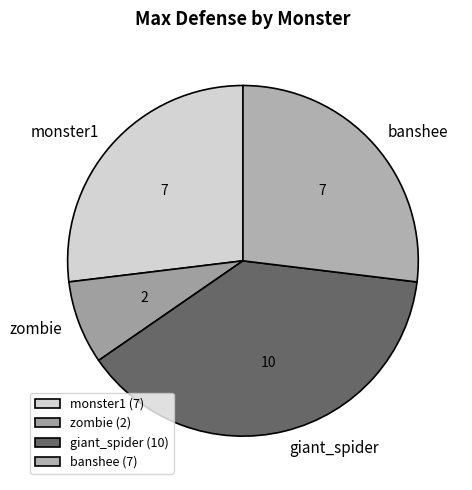

Between zombie and banshee, which is larger?

banshee